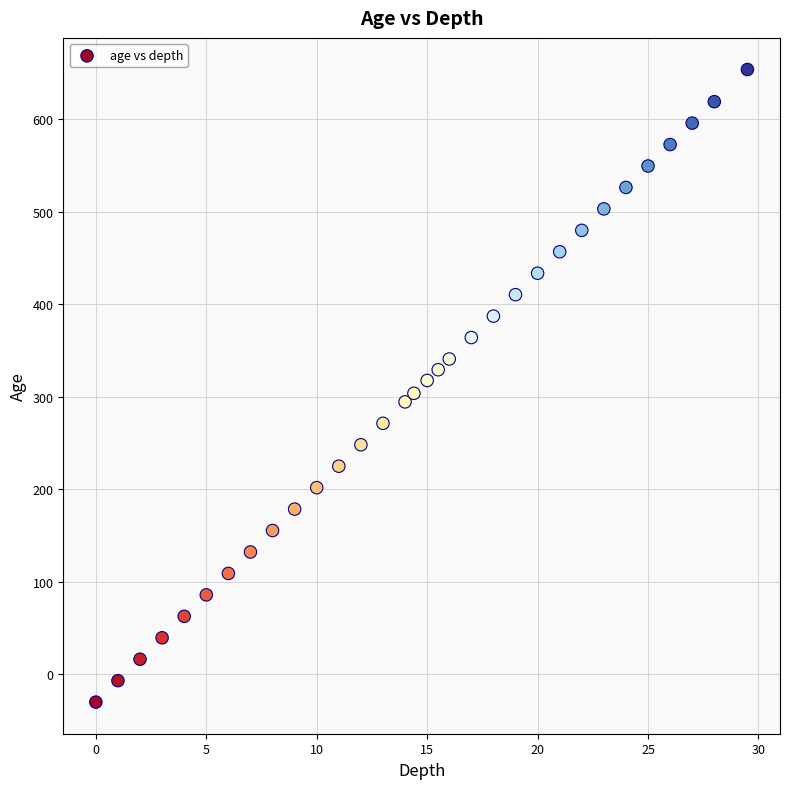

What is the range of X values (max minus min)?

29.5